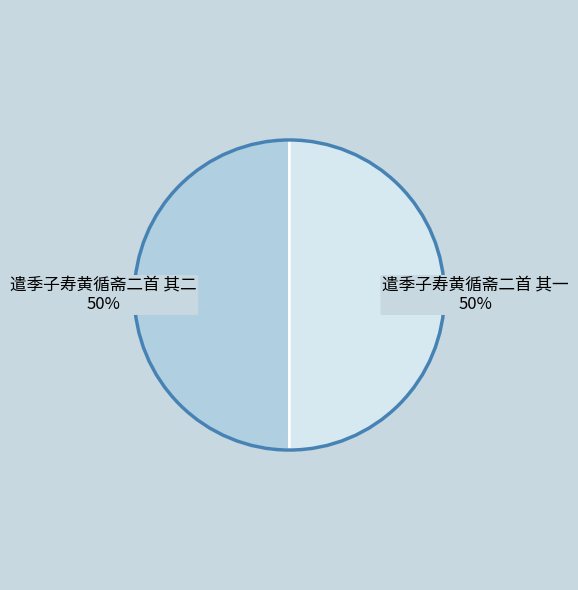

To the nearest percent, what is the average slice percentage?

50%